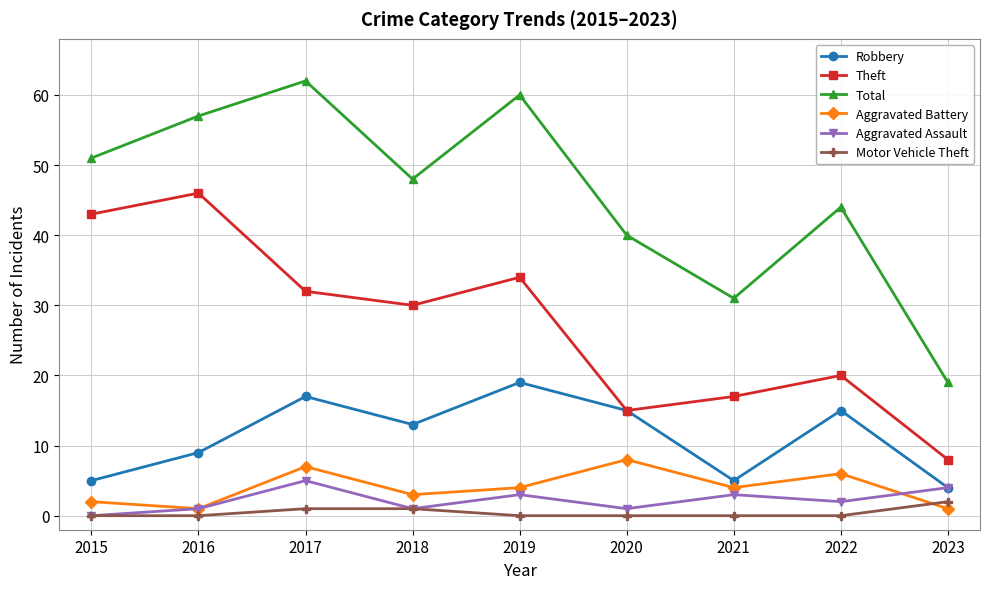

At how many categories does at least one series exceed 46?

5